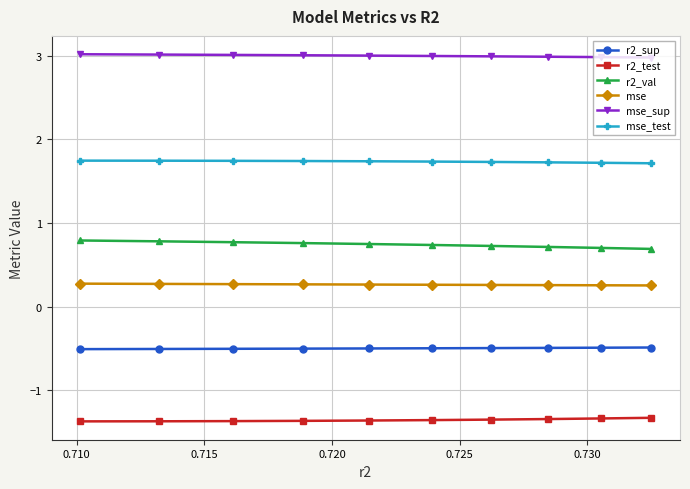

Does the chart have visible grid lines?

Yes